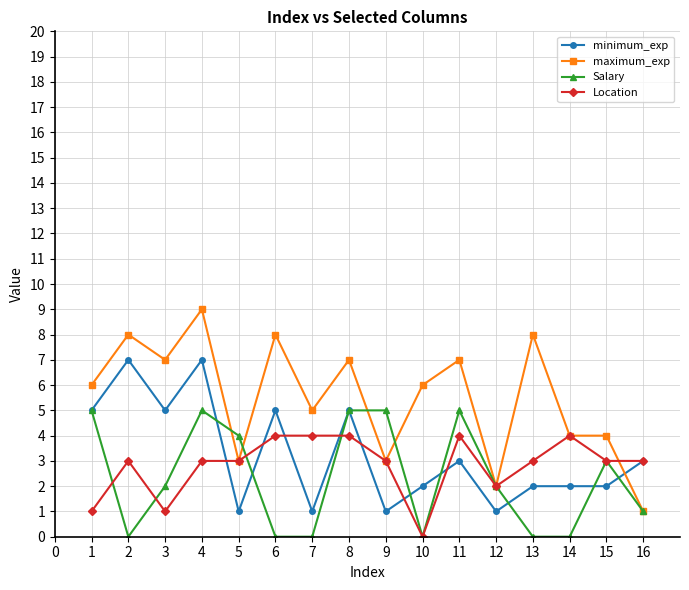

Does the chart display data point markers on the line(s)?

Yes